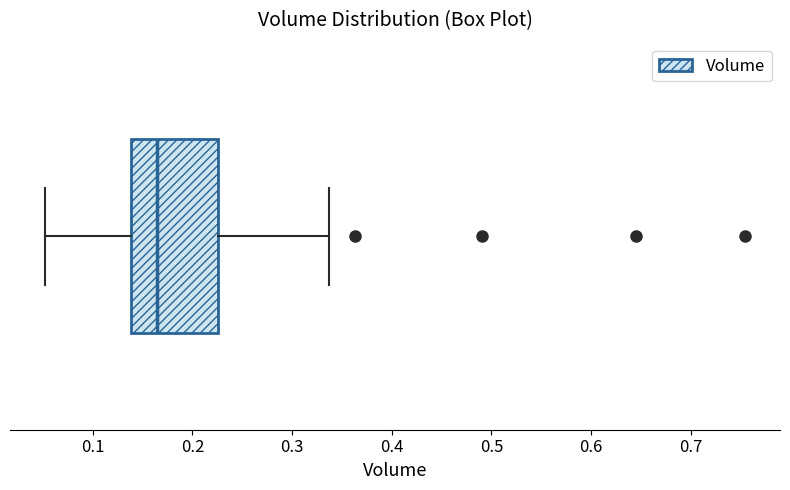

Read this box plot against the x-axis: the position of the median line, the range covered by the box, and the ends of both whiskers. The values are not printed on the chart, so give them approximately, as read against the axis.

median 0.16, box 0.14 to 0.23, whiskers 0.05 to 0.34